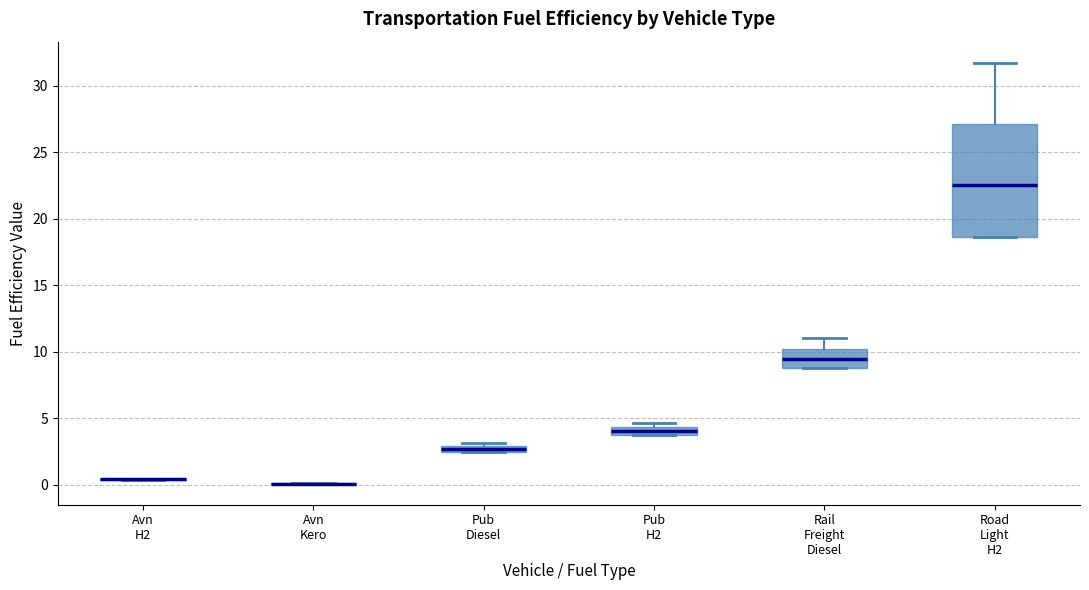

Where does the upper whisker of the box for Rail Freight Diesel end on the y-axis? The values are not printed on the chart, so give them approximately, as read against the axis.

11.0